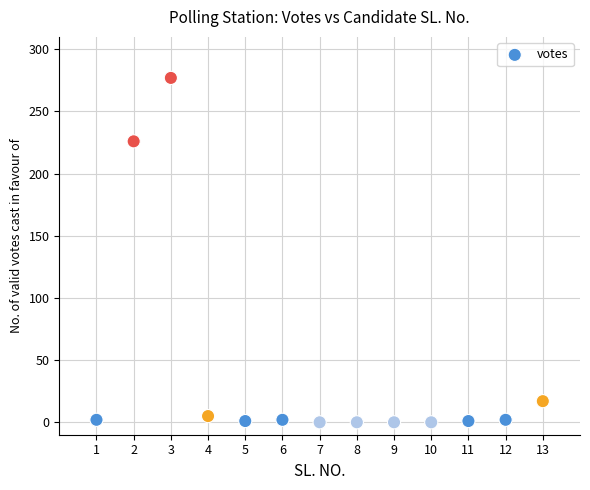

What is the range of Y values (max minus min)?

277